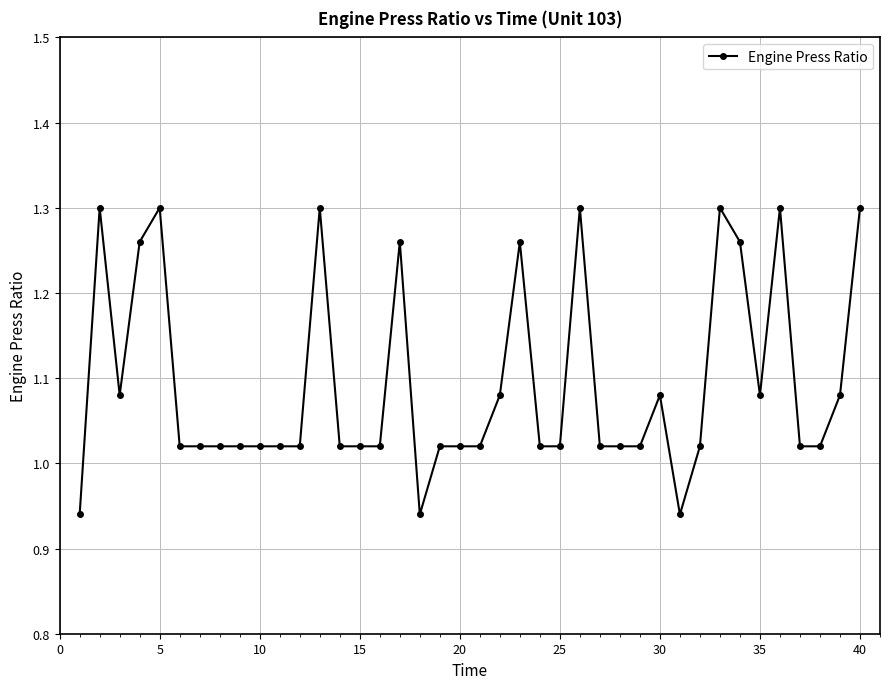

What is the difference between the maximum and minimum values?

0.4